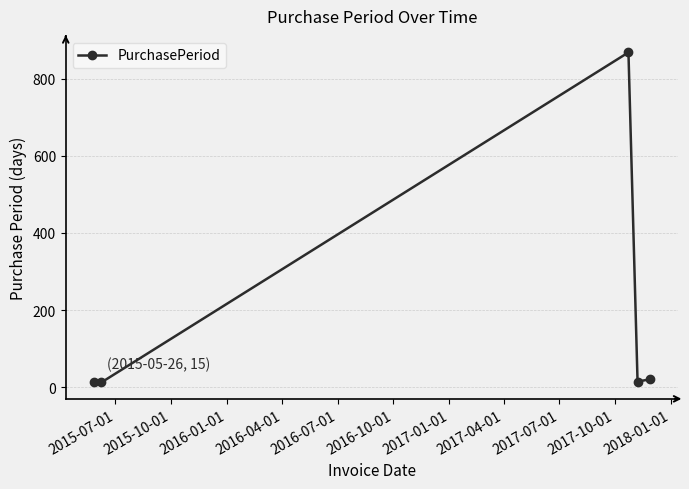

What is the value of the 3rd point from the left?

868